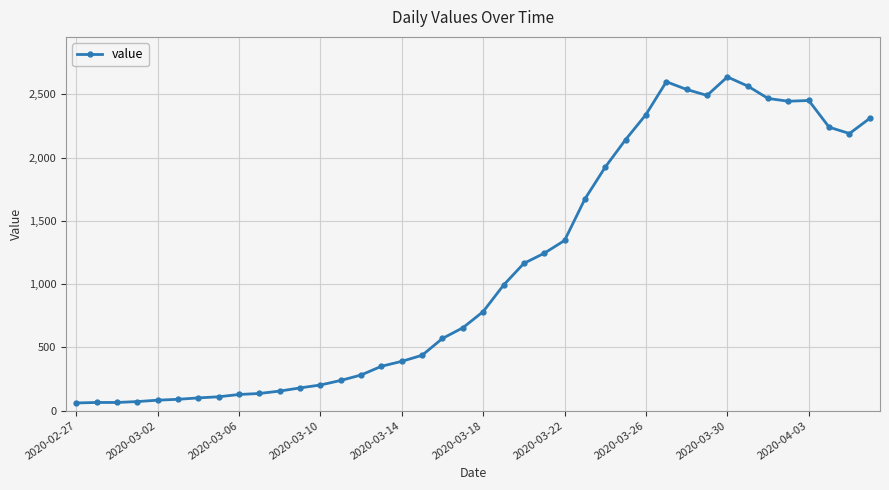

How many lines are shown in the chart?

1